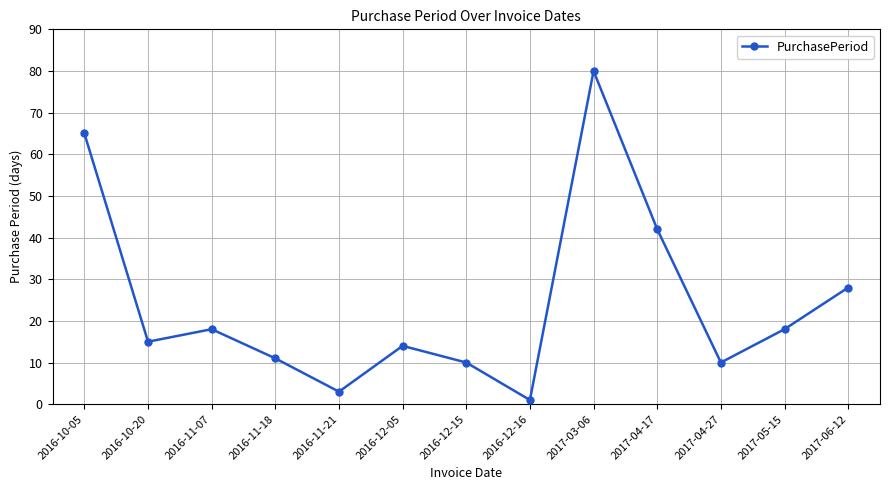

What is the change in value from 2016-12-16 to 2017-05-15?

+17